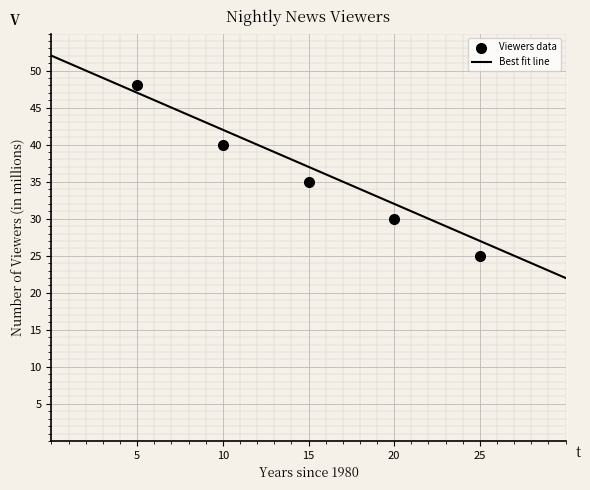

What Y value in the scatter plot is closest to 36?

35